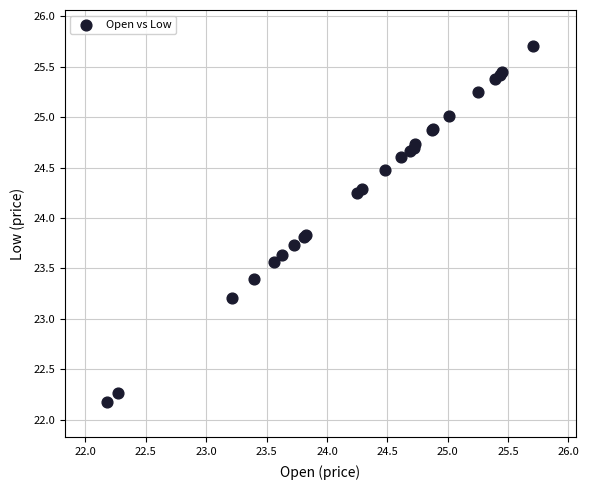

What Y value in the scatter plot is closest to 23?

23.2